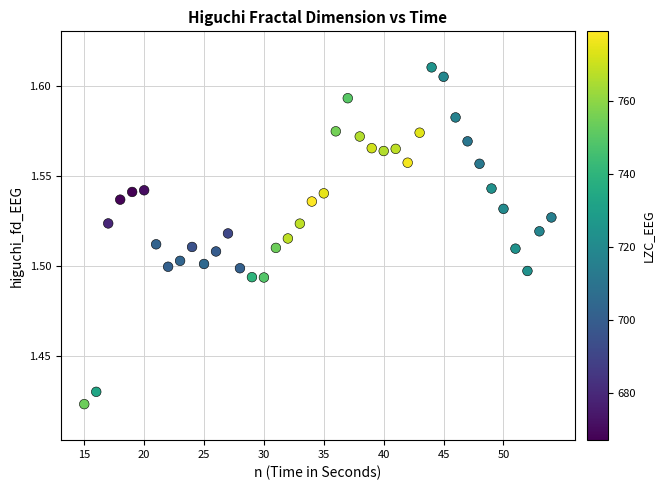

What is the range of X values (max minus min)?

39.0